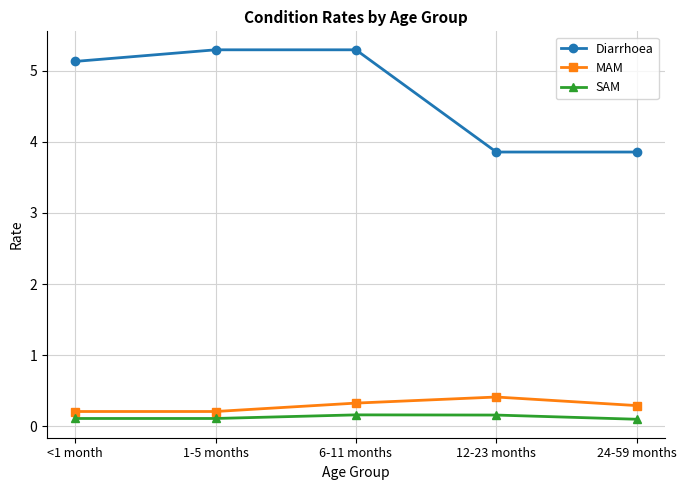

What is the average value of the Diarrhoea series?

4.7